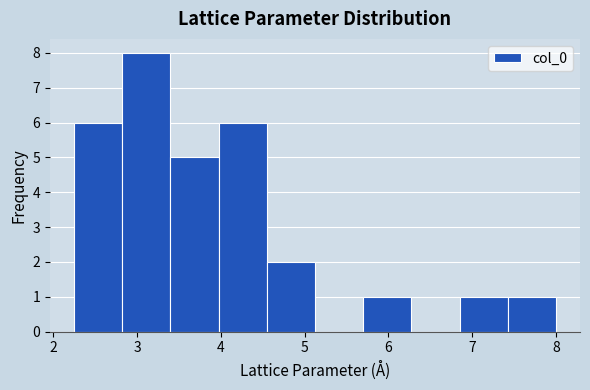

Reading left to right, list every bar in this chart as the range it spans on the x-axis followed by its height. Neither the bar edges nor the heights are printed on the chart, so give them approximately, as read against the axes.

2.3 to 2.8: 6
2.8 to 3.4: 8
3.4 to 4.0: 5
4.0 to 4.6: 6
4.6 to 5.1: 2
5.1 to 5.7: 0
5.7 to 6.3: 1
6.3 to 6.9: 0
6.9 to 7.4: 1
7.4 to 8.0: 1